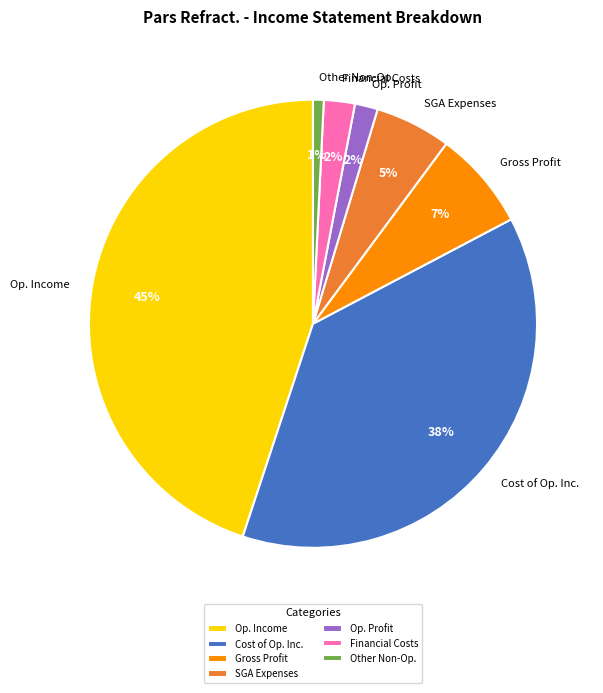

What is the largest slice in the pie chart?

Op. Income